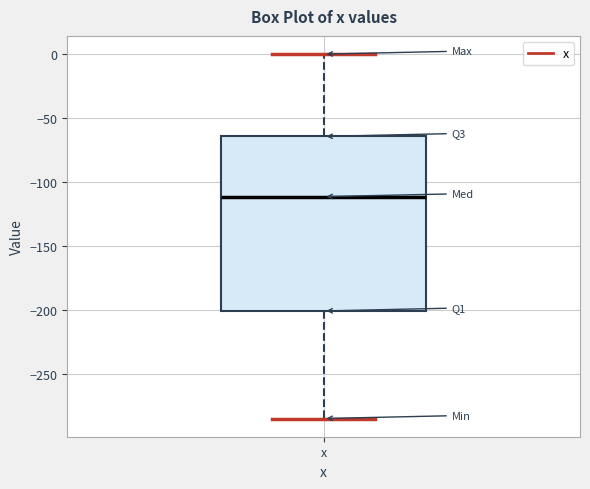

Where does the median line of the box for x sit on the y-axis? The values are not printed on the chart, so give them approximately, as read against the axis.

-110